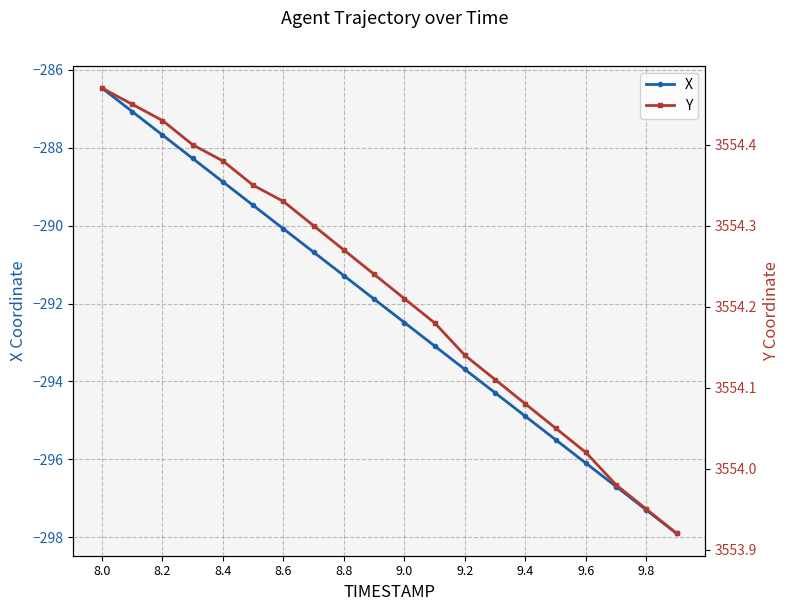

Is it true that X equals -531.5 at 9.8?

False